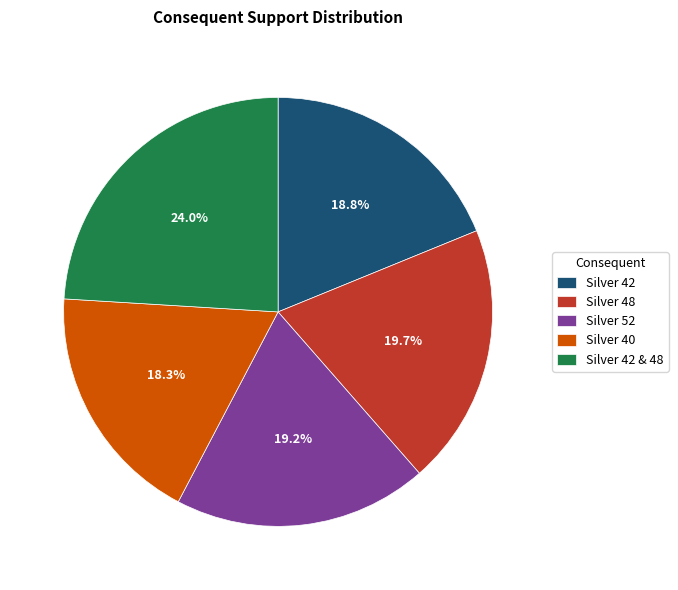

Which has a higher value, Silver 48 or Silver 42?

Silver 48